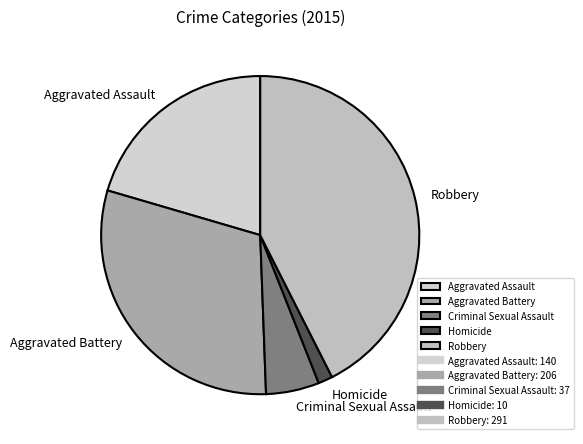

What is the ratio of the value at Criminal Sexual Assault to the value at Homicide?

3.7